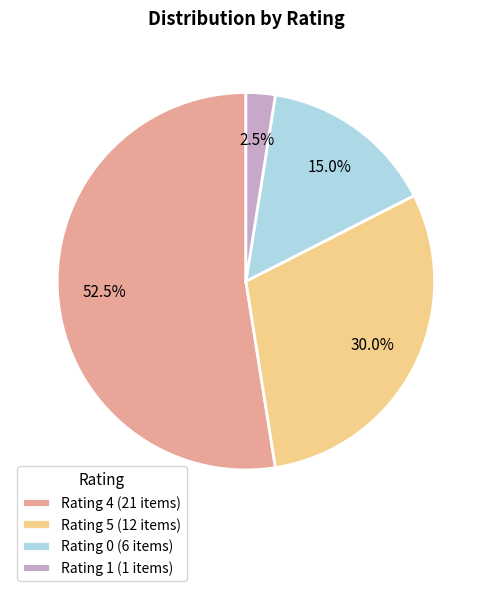

What percentage is NOT represented by Rating 5 (12 items)?

70.0%